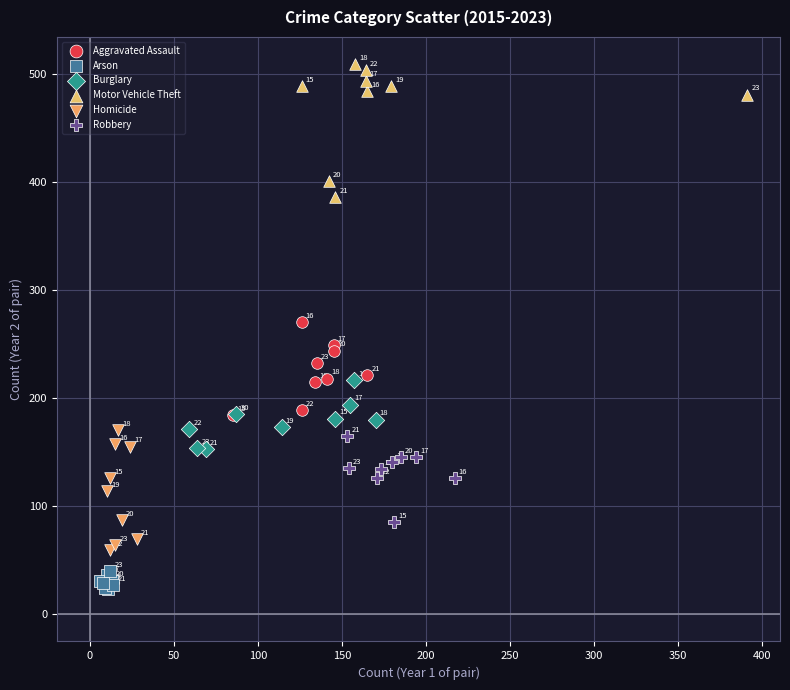

Which series contains the lowest Y value?

Arson